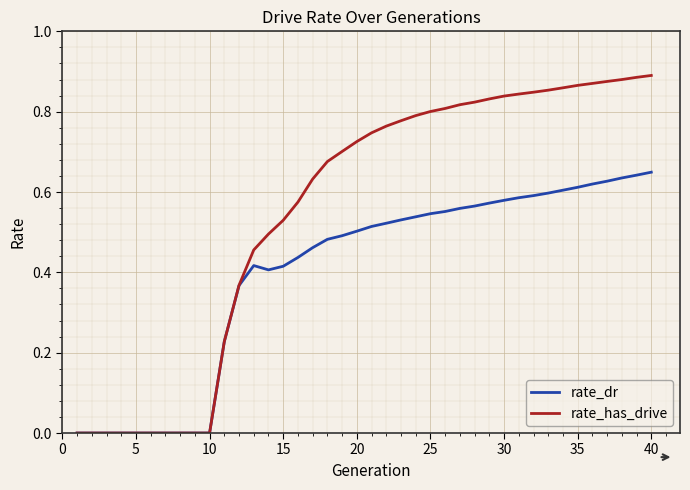

Which series has the largest range (max minus min)?

rate_has_drive